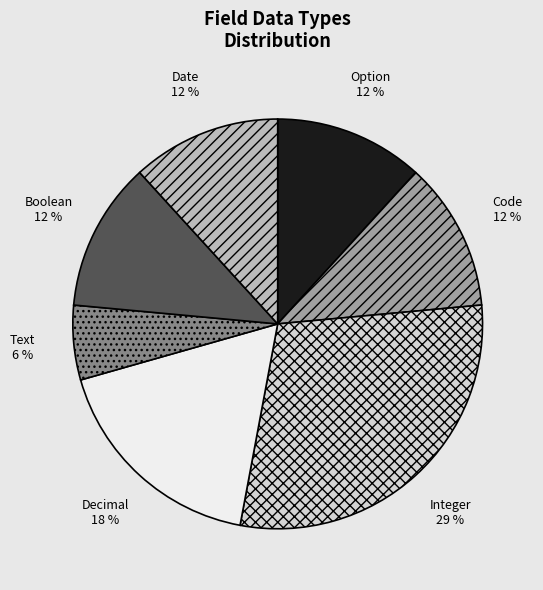

To the nearest percent, what is the average slice percentage?

14%